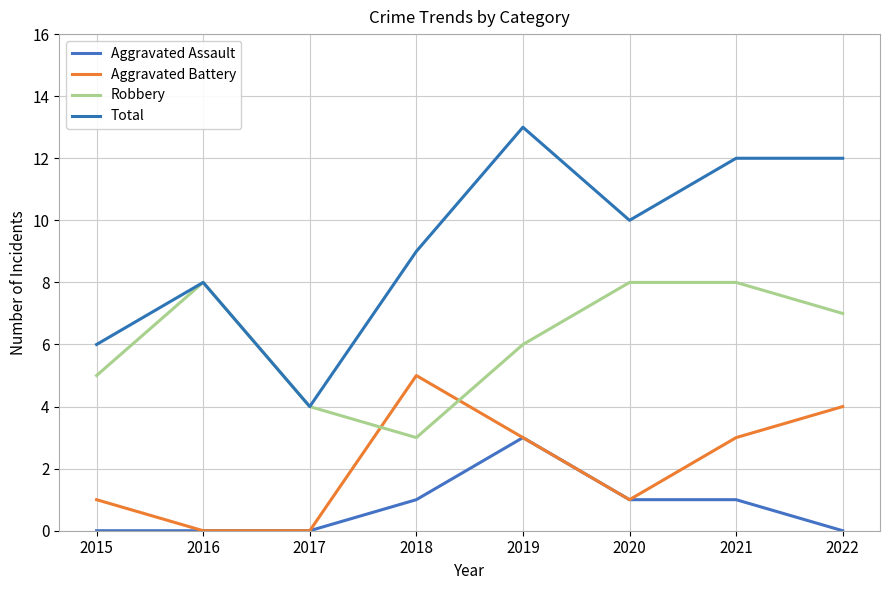

How many values in the Total series are below 10?

4